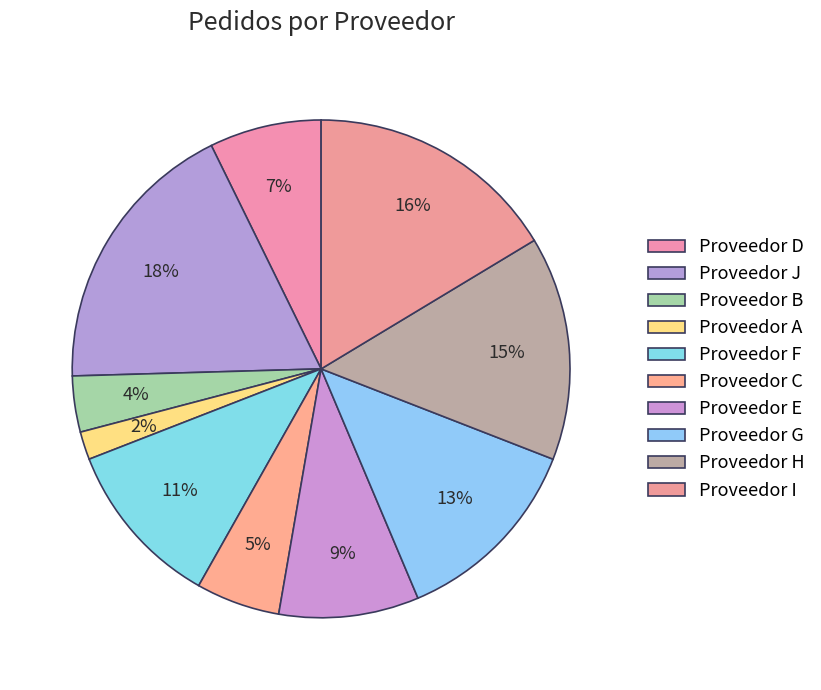

The Proveedor C slice represents 5% of the pie. True or false?

True